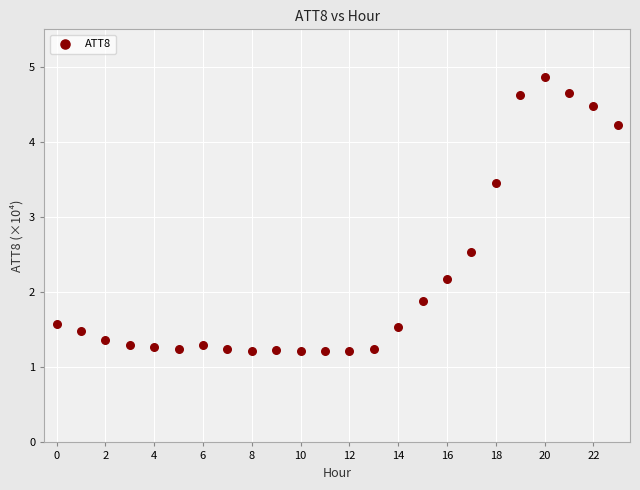

What is the range of Y values (max minus min)?

3.6